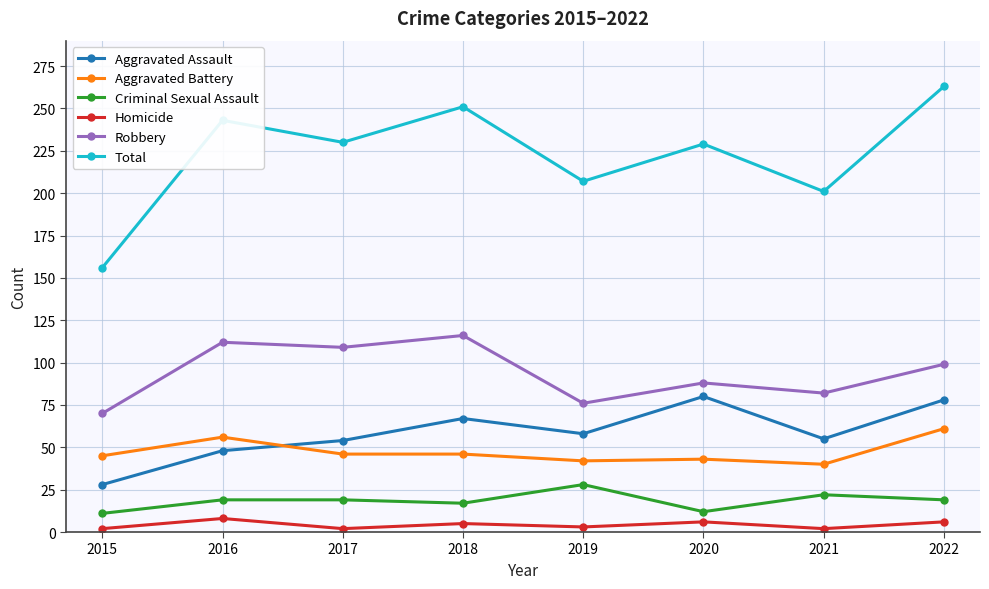

In Homicide, how many points are lower than both neighbors (excluding endpoints)?

3